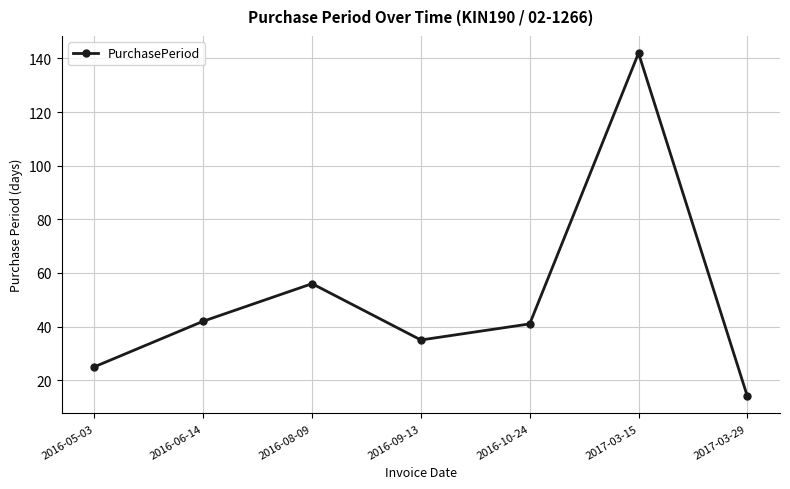

True or false: the data shows 25 at 2017-03-29.

False